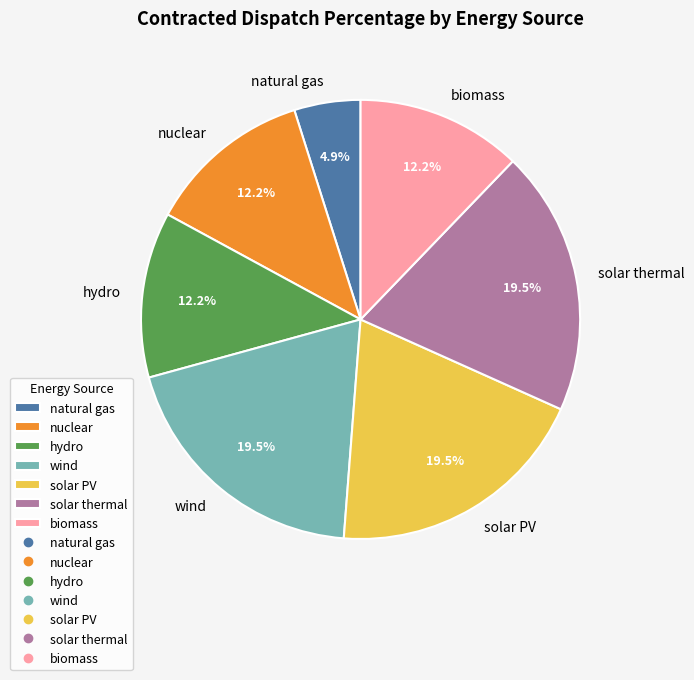

Count the number of slices in the pie.

7